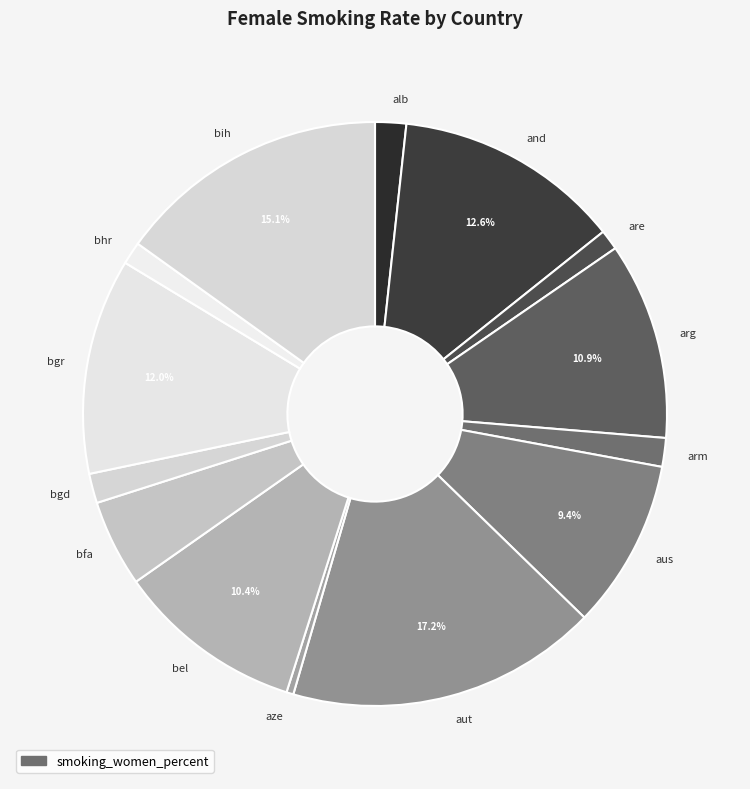

Is it true that are is 1% of the pie?

True